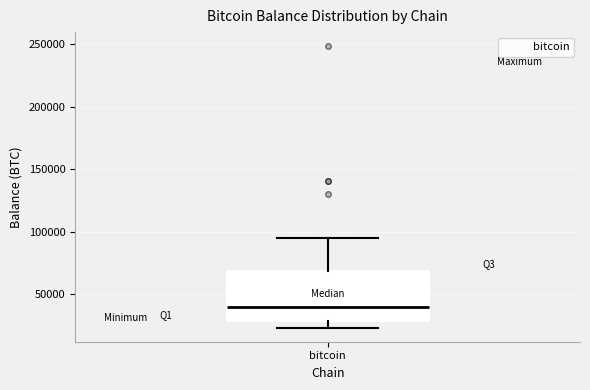

Read this box plot against the y-axis: the position of the median line, the range covered by the box, and the ends of both whiskers. The values are not printed on the chart, so give them approximately, as read against the axis.

median 40000, box 30000 to 70000, whiskers 25000 to 95000